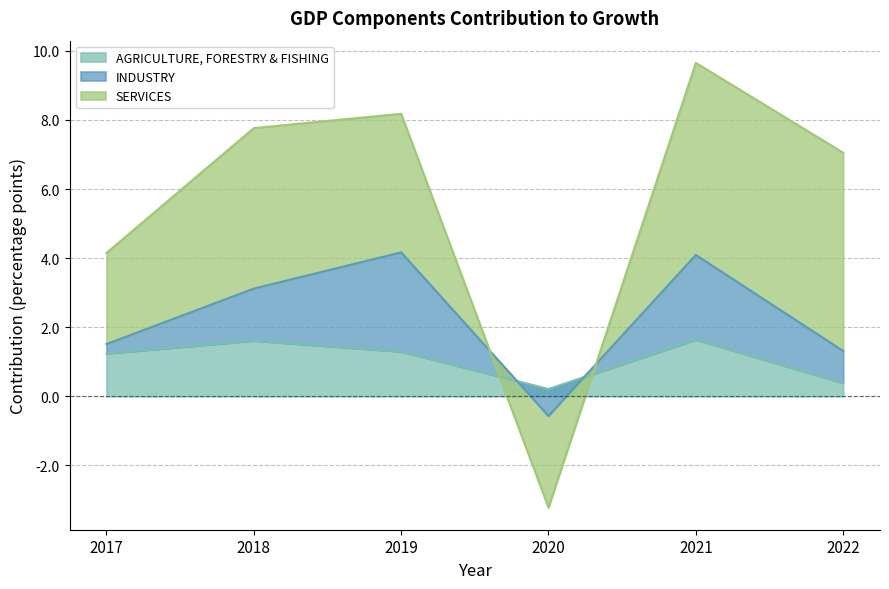

Where does the AGRICULTURE, FORESTRY & FISHING series first go above 1?

2017